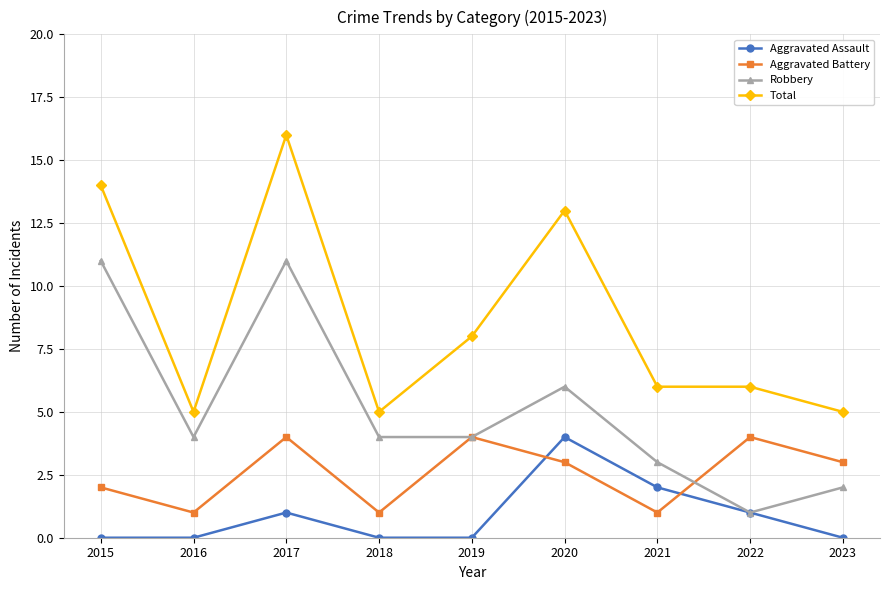

Where is the first local maximum for Aggravated Assault?

2017